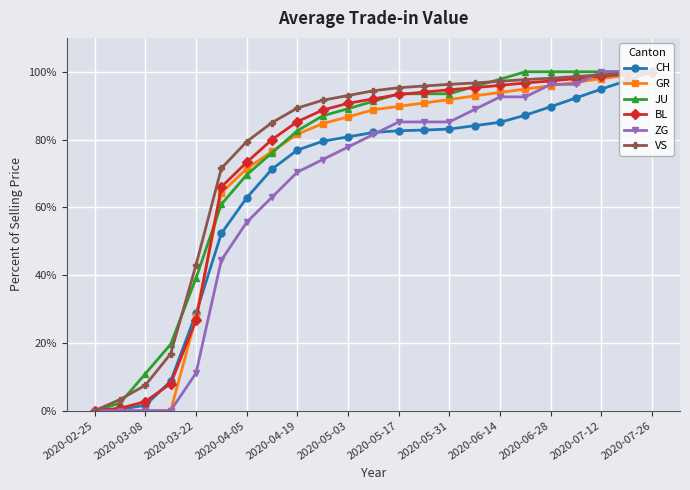

What are all the series names shown in the legend?

CH, GR, JU, BL, ZG, VS